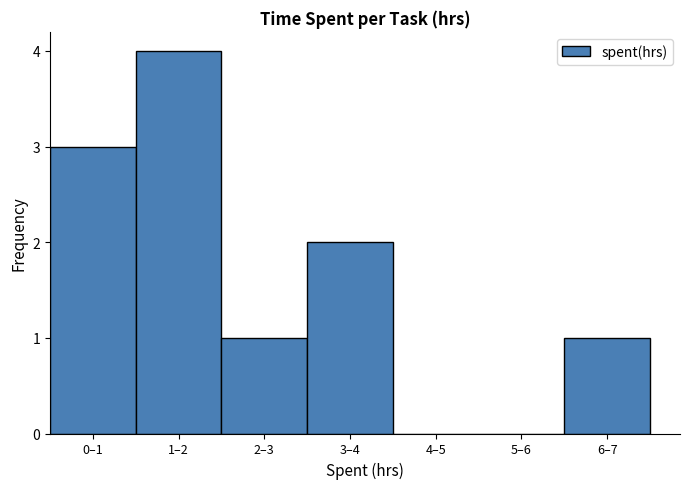

Reading right to left, extract all data points from this chart.

6–7=1	5–6=0	4–5=0	3–4=2	2–3=1	1–2=4	0–1=3